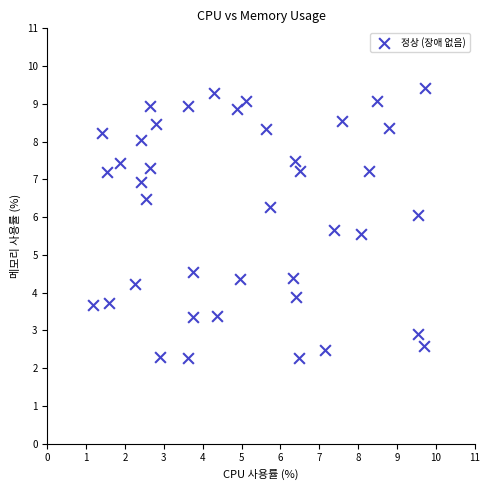

What is the range of Y values (max minus min)?

7.2